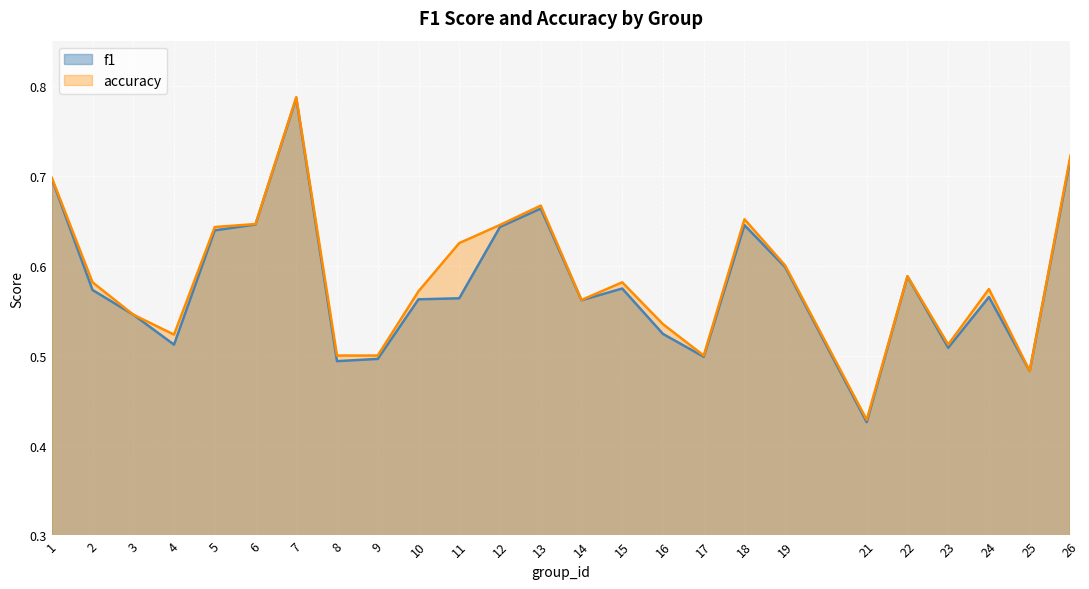

Between 25 and 26, which is larger?

26